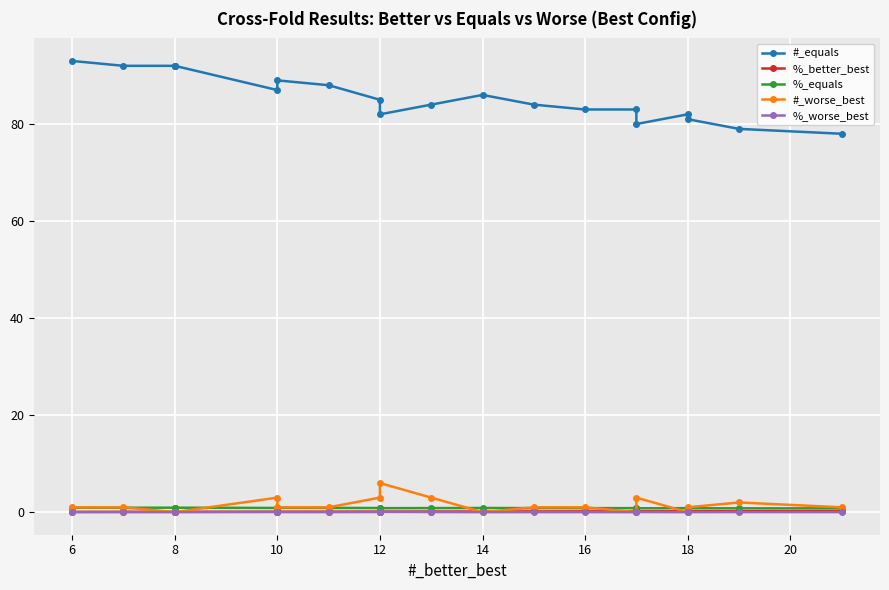

What is the value of the %_better_best point at the 19th from the left?

0.1